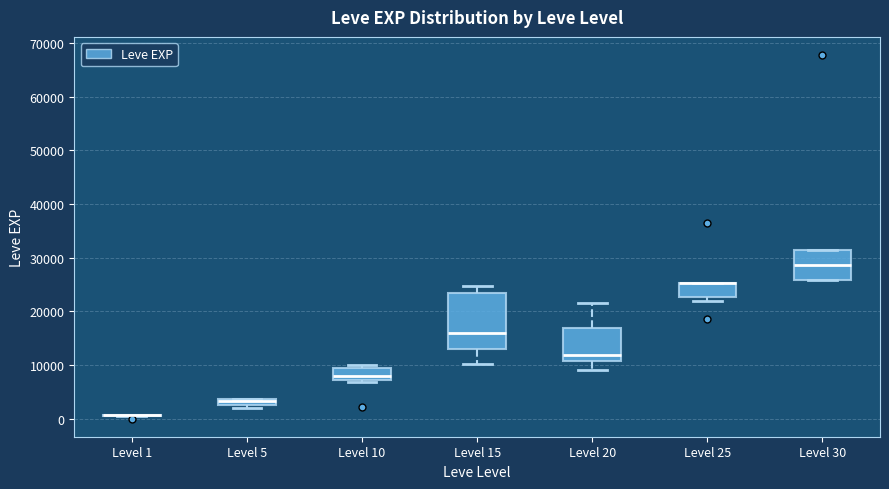

Where is the upper edge of the box for Level 5 on the y-axis? The values are not printed on the chart, so give them approximately, as read against the axis.

4000